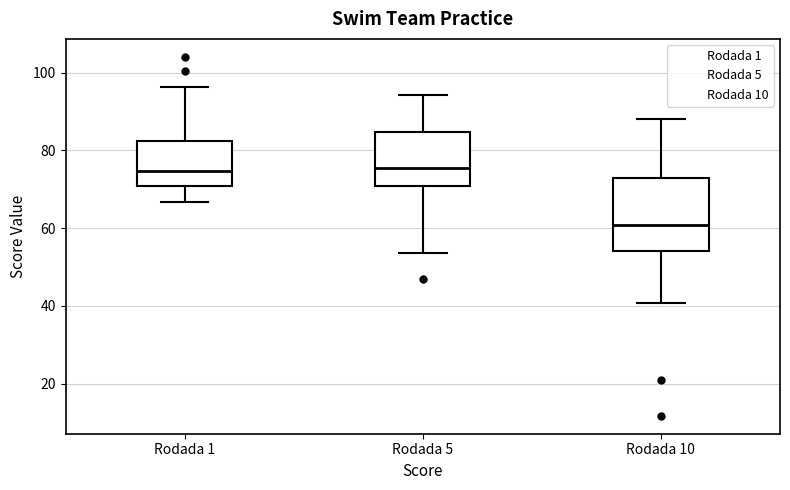

Reading left to right, read every box against the y-axis: the position of its median line, the range the box covers, and the ends of its whiskers. The values are not printed on the chart, so give them approximately, as read against the axis.

Rodada 1: median 74, box 70 to 82, whiskers 66 to 96
Rodada 5: median 76, box 70 to 84, whiskers 54 to 94
Rodada 10: median 60, box 54 to 72, whiskers 40 to 88